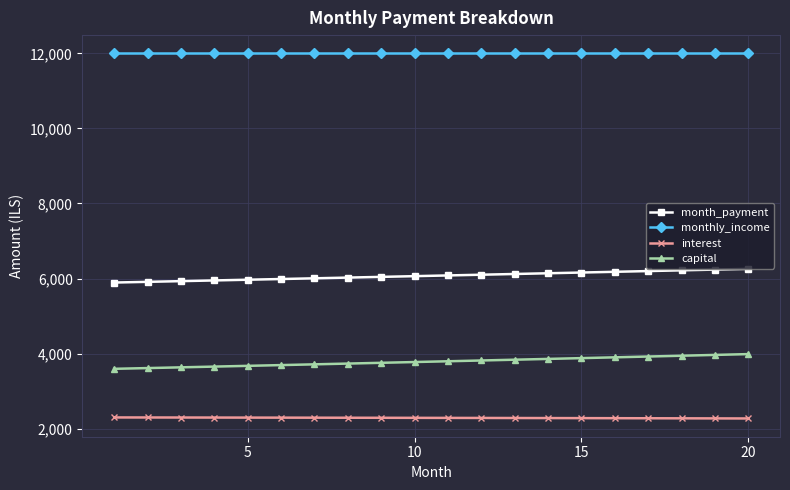

What is the smallest value displayed?

2271.6